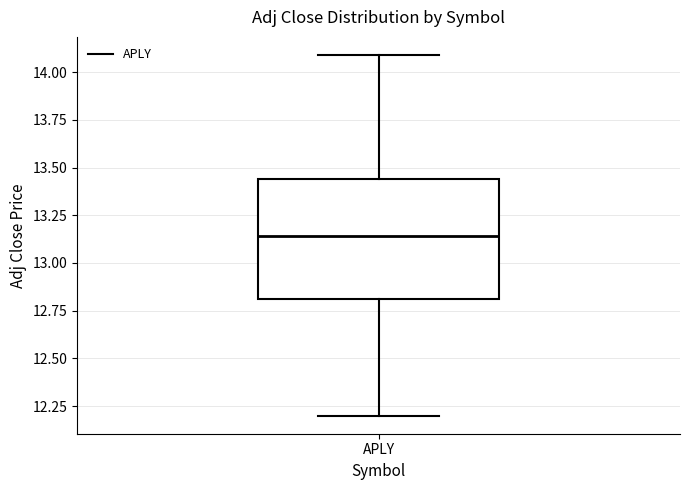

Where does the median line of the box for APLY sit on the y-axis? The values are not printed on the chart, so give them approximately, as read against the axis.

13.15